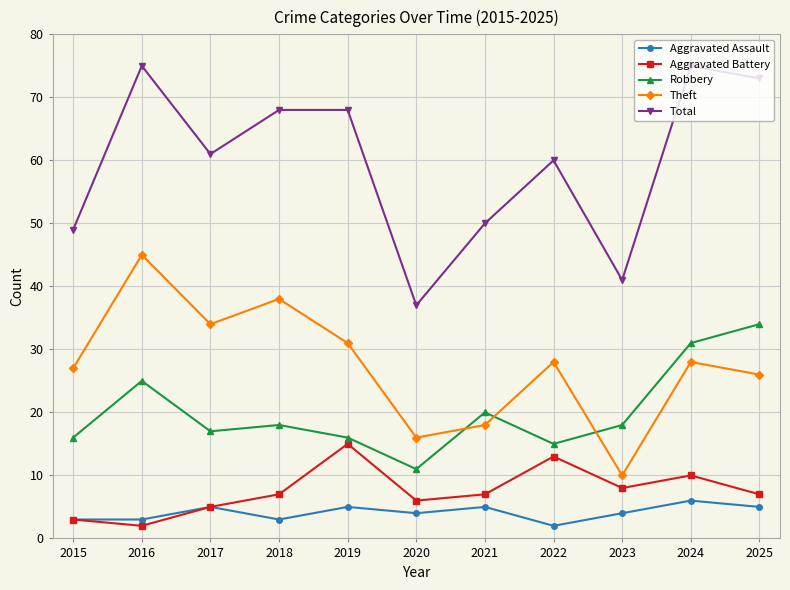

List the series in order of their peak value, highest first.

Total, Theft, Robbery, Aggravated Battery, Aggravated Assault